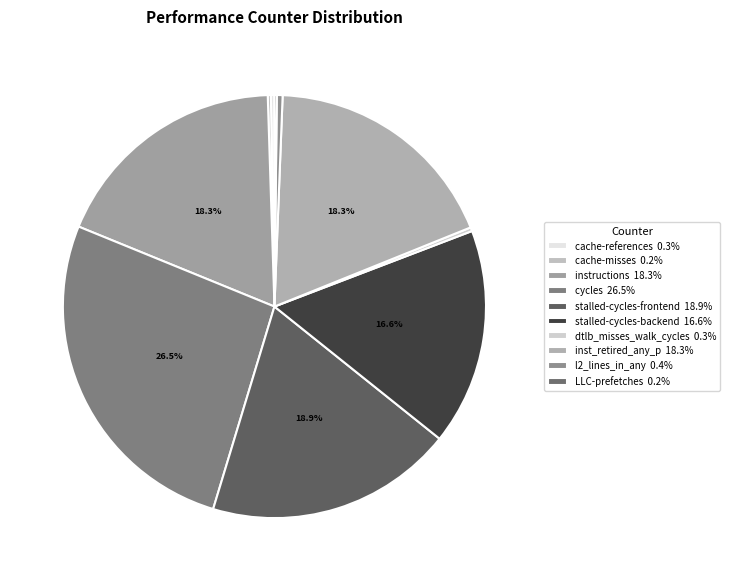

How many slices are in this pie chart?

10